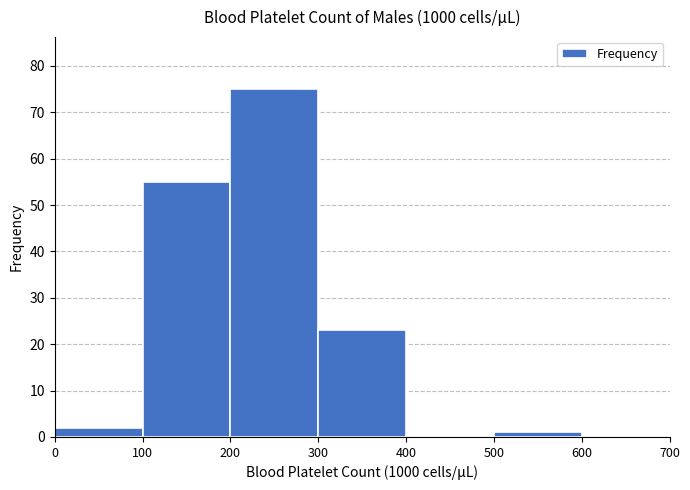

Reading left to right, transcribe this chart: for each bar, give the range it covers on the x-axis and its height. The values are not printed on the chart, so give them approximately, as read against the axis.

0 to 100: 2
100 to 200: 55
200 to 300: 75
300 to 400: 23
400 to 500: 0
500 to 600: 1
600 to 700: 0